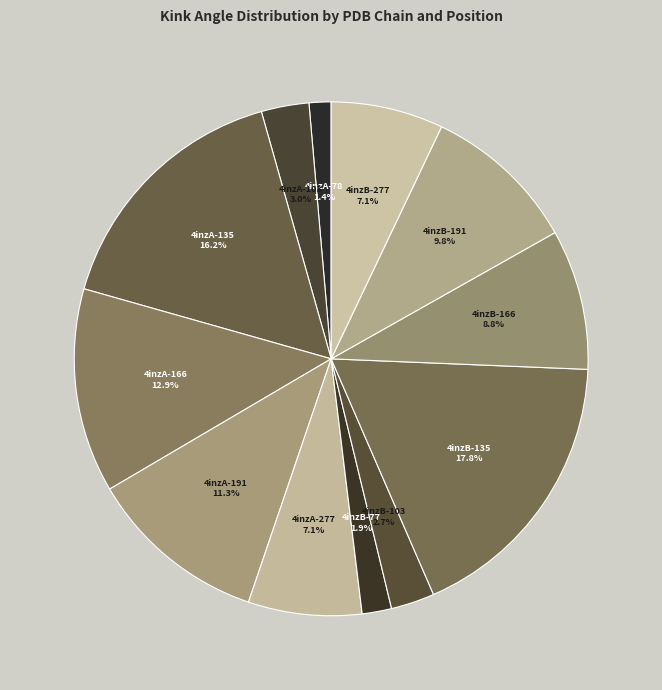

Which slice is the smallest?

4inzA-78